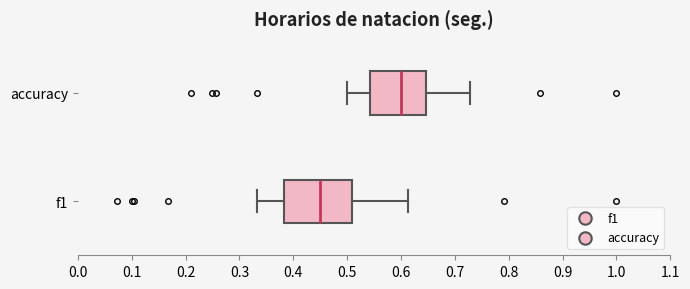

Reading bottom to top, read every box against the x-axis: the position of its median line, the range the box covers, and the ends of its whiskers. The values are not printed on the chart, so give them approximately, as read against the axis.

f1: median 0.45, box 0.38 to 0.51, whiskers 0.33 to 0.61
accuracy: median 0.60, box 0.54 to 0.65, whiskers 0.50 to 0.73